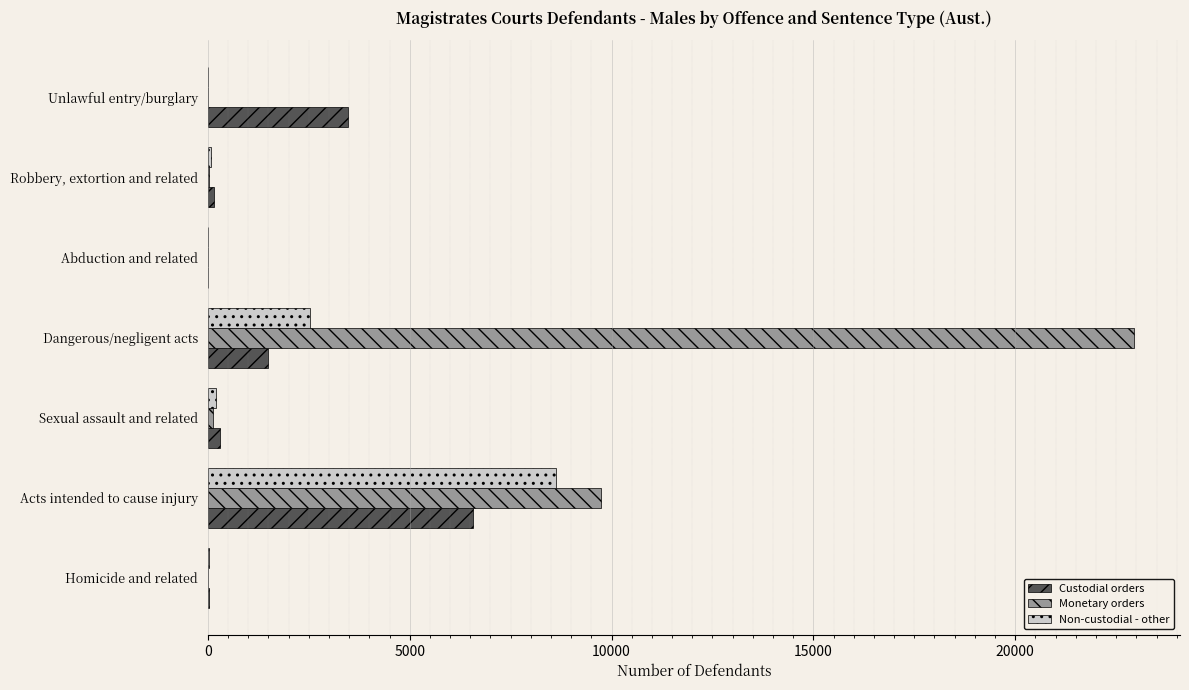

How many data points does each series have?

7